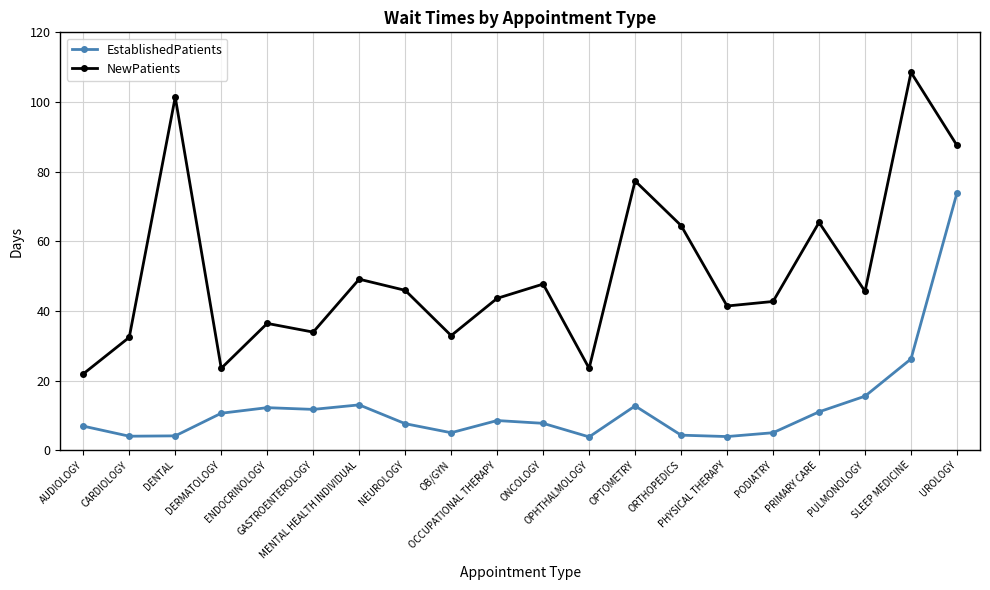

What is the value of the EstablishedPatients point at the 11th from the left?

7.7